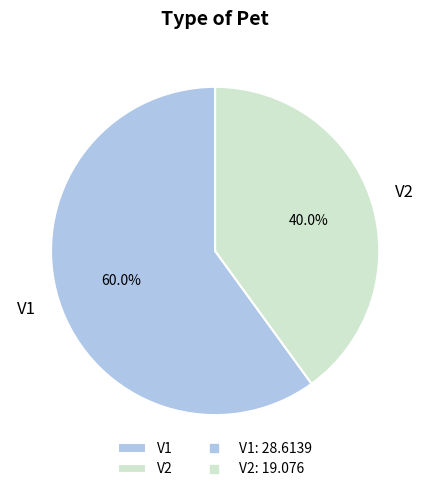

The V1 slice represents 54% of the pie. True or false?

False